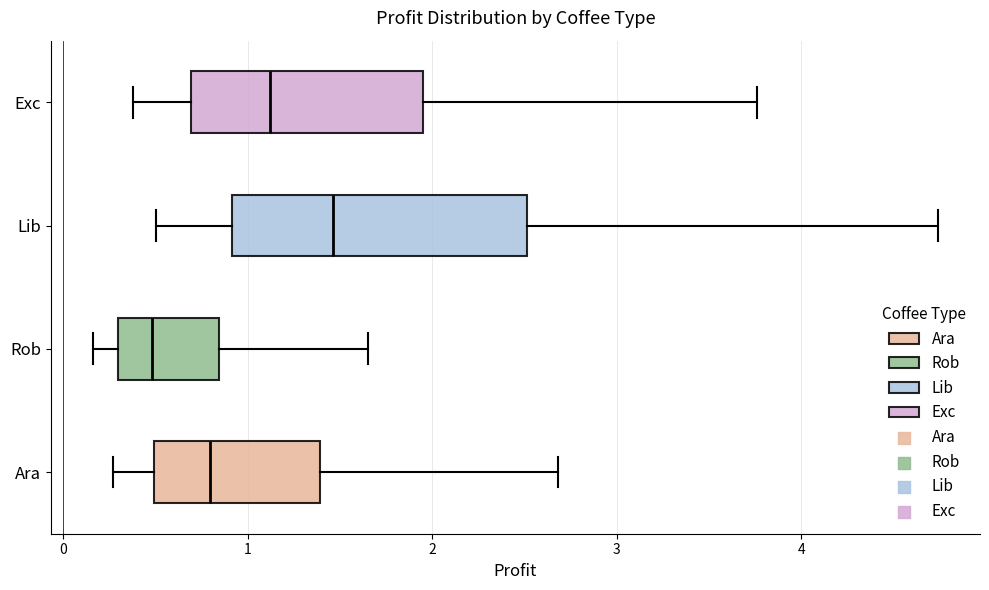

Where is the right edge of the box for Ara on the x-axis? The values are not printed on the chart, so give them approximately, as read against the axis.

1.4